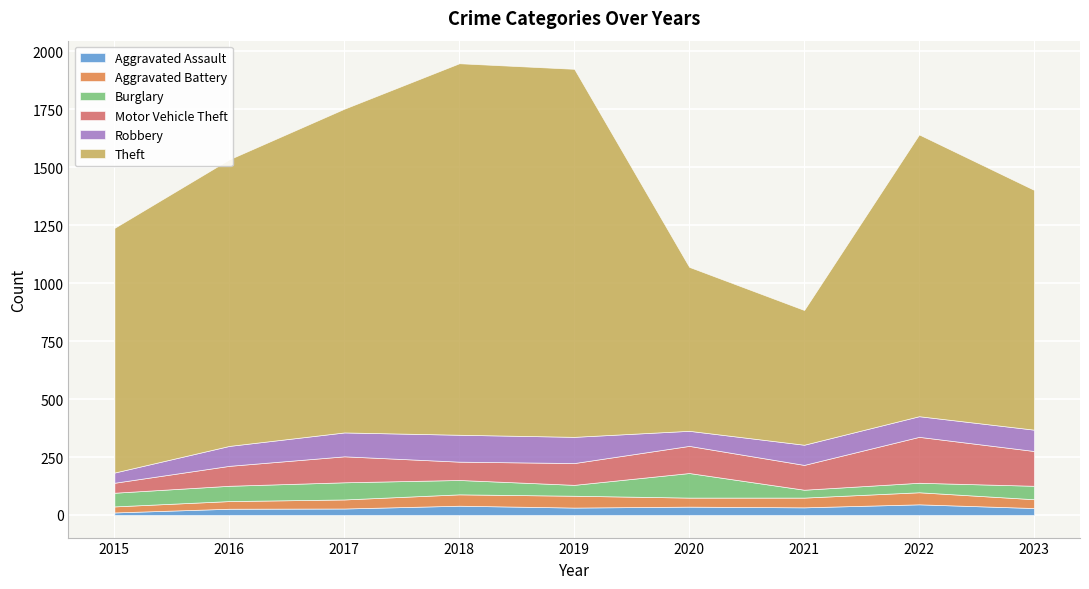

What is the spread (max minus min) of values at 2019?

1555